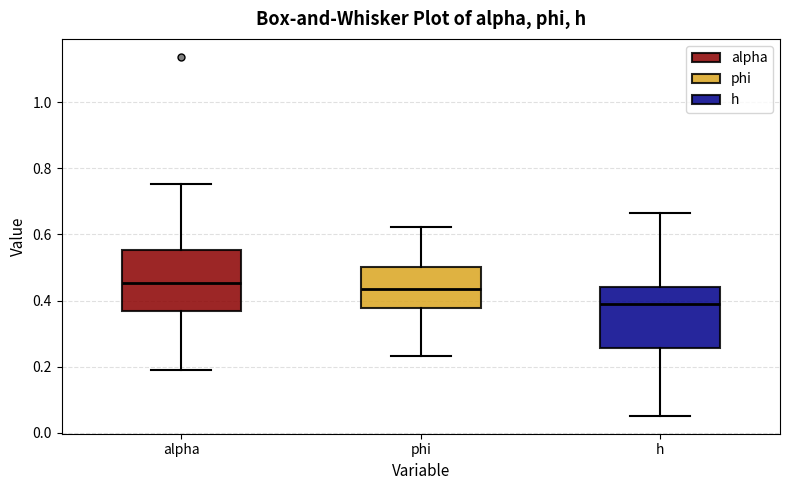

Where does the upper whisker of the box for alpha end on the y-axis? The values are not printed on the chart, so give them approximately, as read against the axis.

0.76